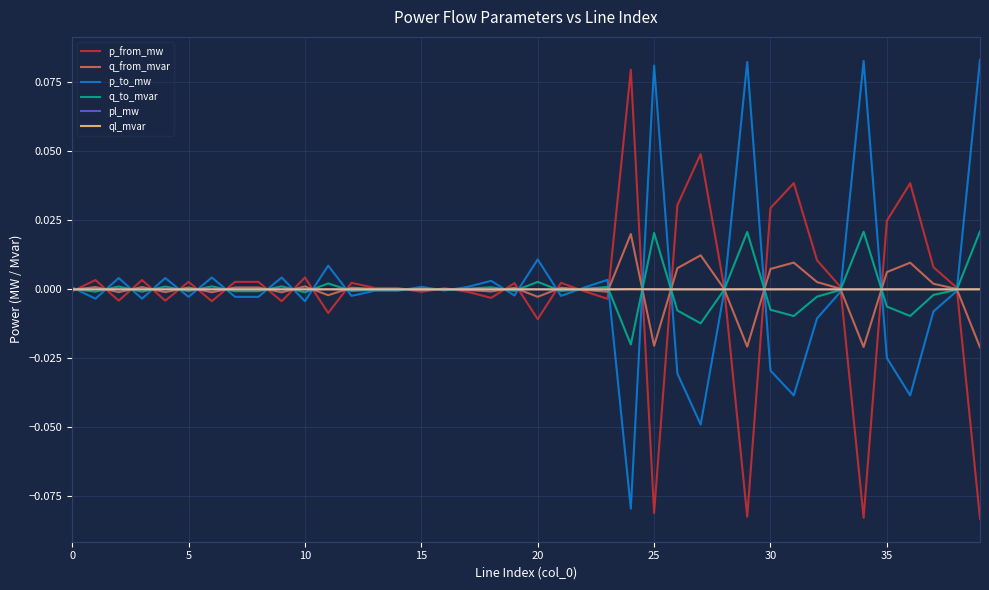

How many intersections are there between ql_mvar and p_to_mw?

26